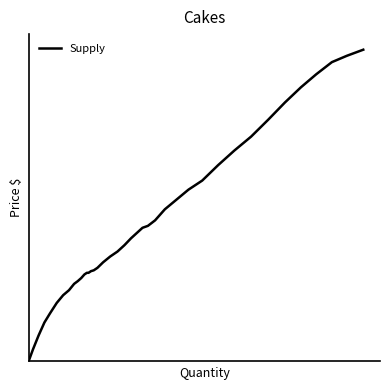

Reading left to right, what are all the values shown in this chart?

-0.0	4.4	9.4	14.1	17.4	21.2	24.0	25.8	28.1	29.1	30.2	31.5	32.1	32.1	32.7	33.0	33.9	35.9	38.0	39.8	42.1	44.6	46.5	48.4	49.1	51.1	55.1	58.3	62.2	65.5	71.1	76.4	81.4	87.5	93.8	99.3	104.0	108.4	110.7	112.9